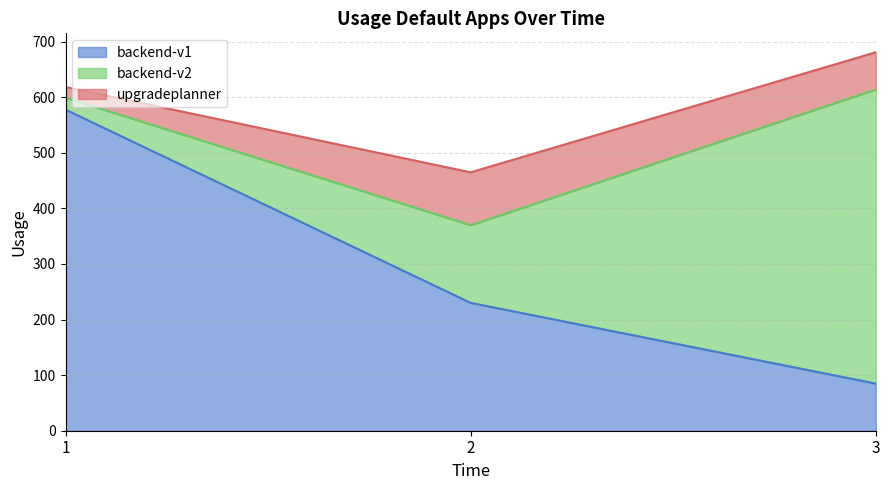

At how many categories does at least one series exceed 550?

1